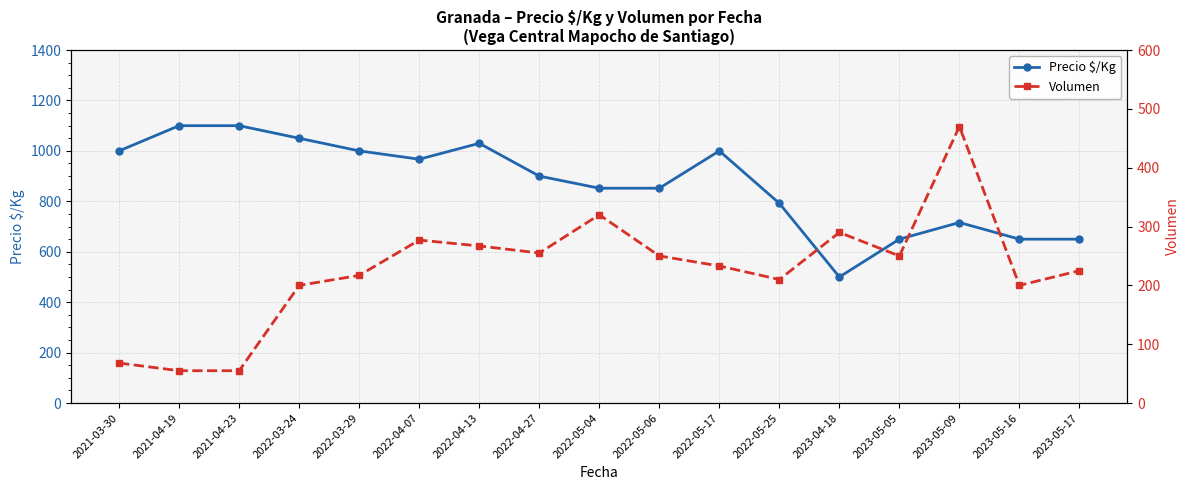

What is the average value of the Volumen series?

226